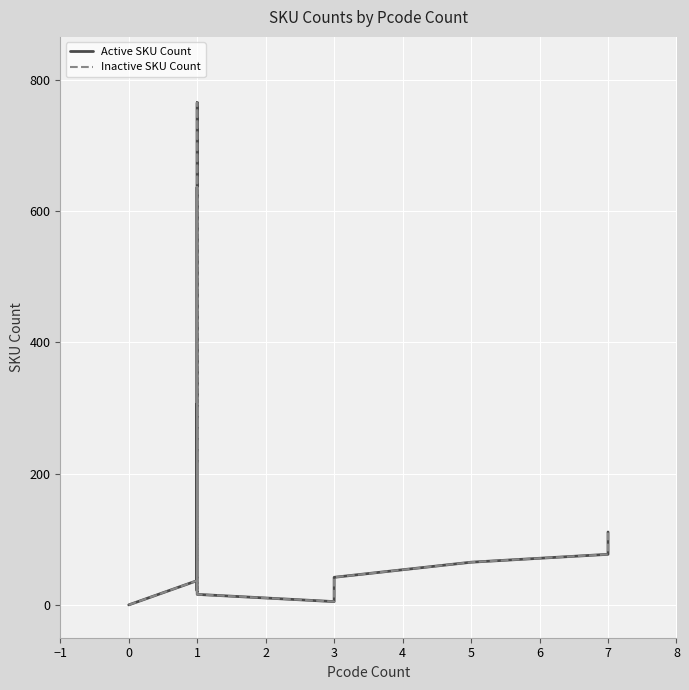

Reading left to right, extract all data points from this chart.

Active SKU Count: 0	0	37	636	44	64	21	307	22	117	765	174	100	204	16	5	42	65	77	111
Inactive SKU Count: 0	0	37	636	44	64	21	307	22	117	765	174	100	204	16	5	42	65	77	111